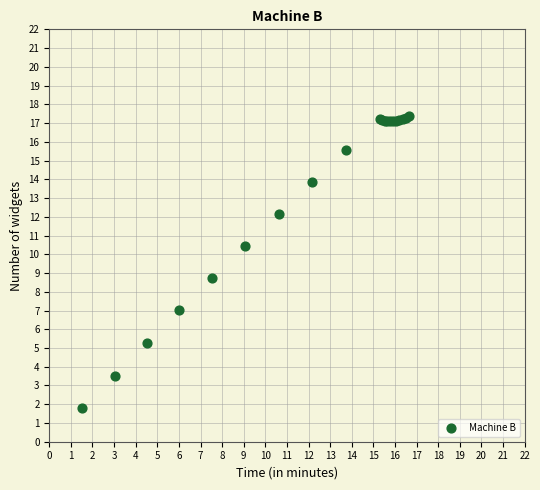

What Y value in the scatter plot is closest to 9?

8.7